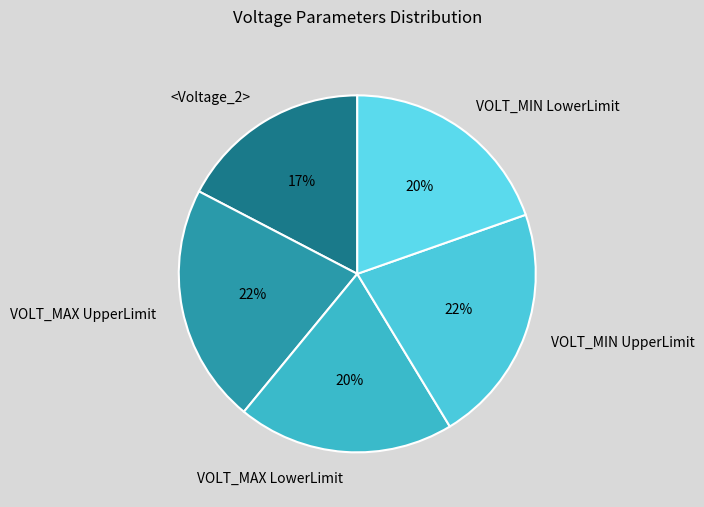

Is it true that VOLT_MAX LowerLimit is 11% of the pie?

False